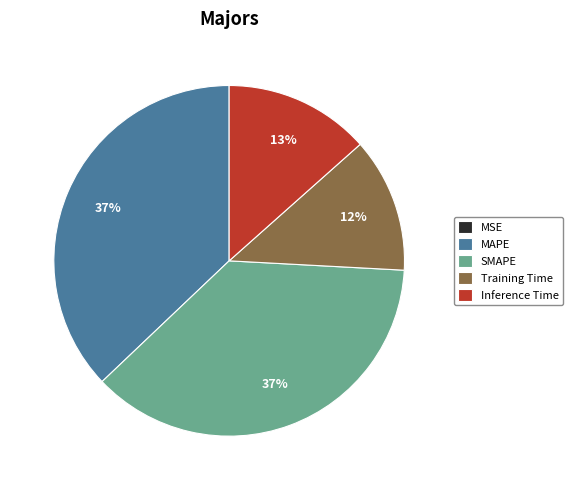

To the nearest percent, what portion does SMAPE represent?

37%